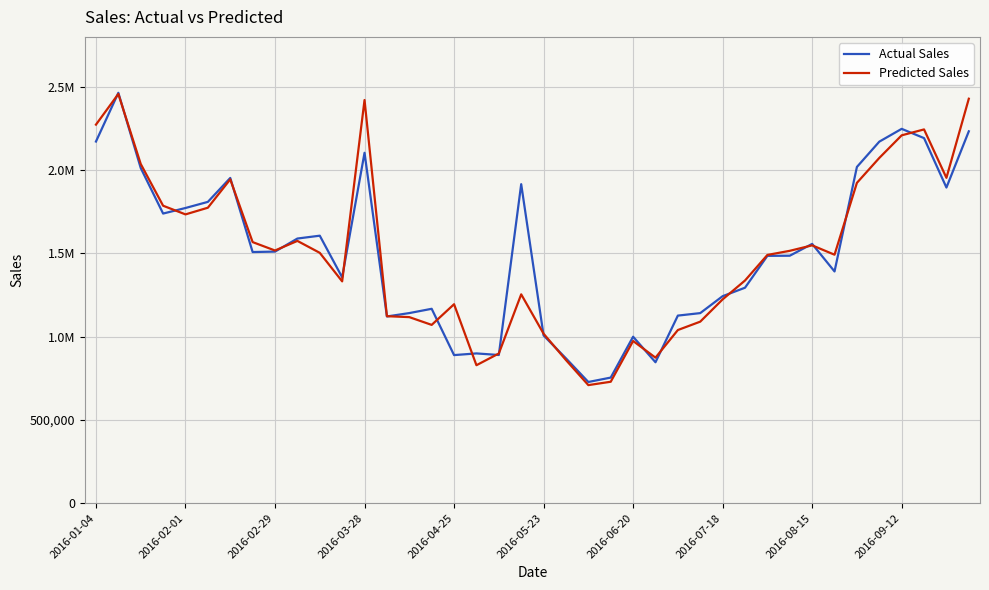

At how many categories does at least one series exceed 2060987?

7